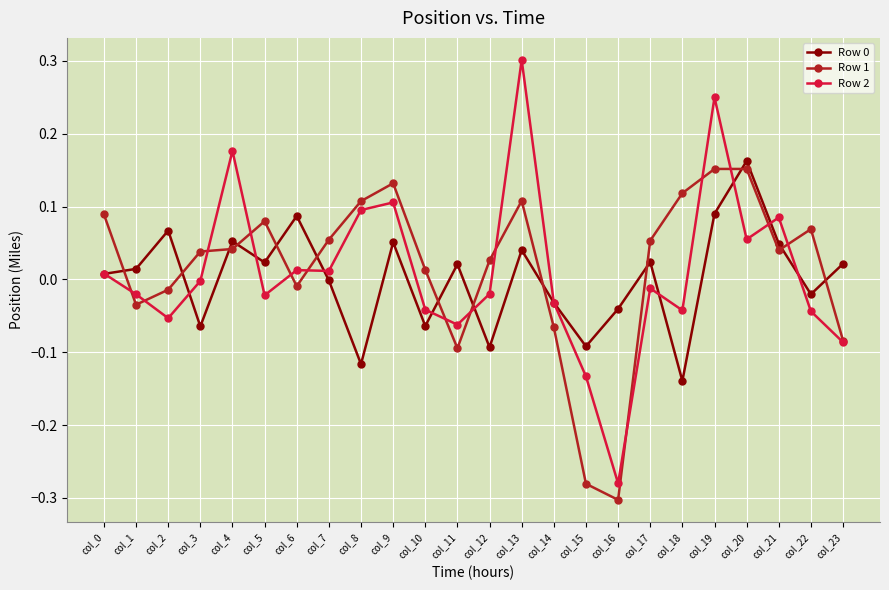

At which category is the sum across all series the highest?

col_19